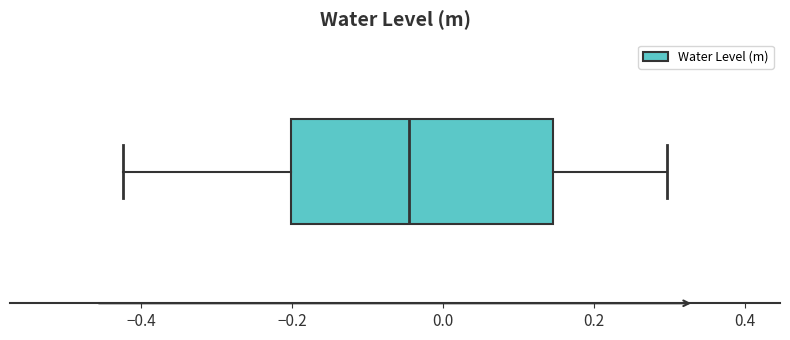

Transcribe this box plot: give where the median line is, the range the box spans, and where the two whiskers end, as read against the x-axis. The values are not printed on the chart, so give them approximately, as read against the axis.

median -0.04, box -0.20 to 0.14, whiskers -0.42 to 0.30